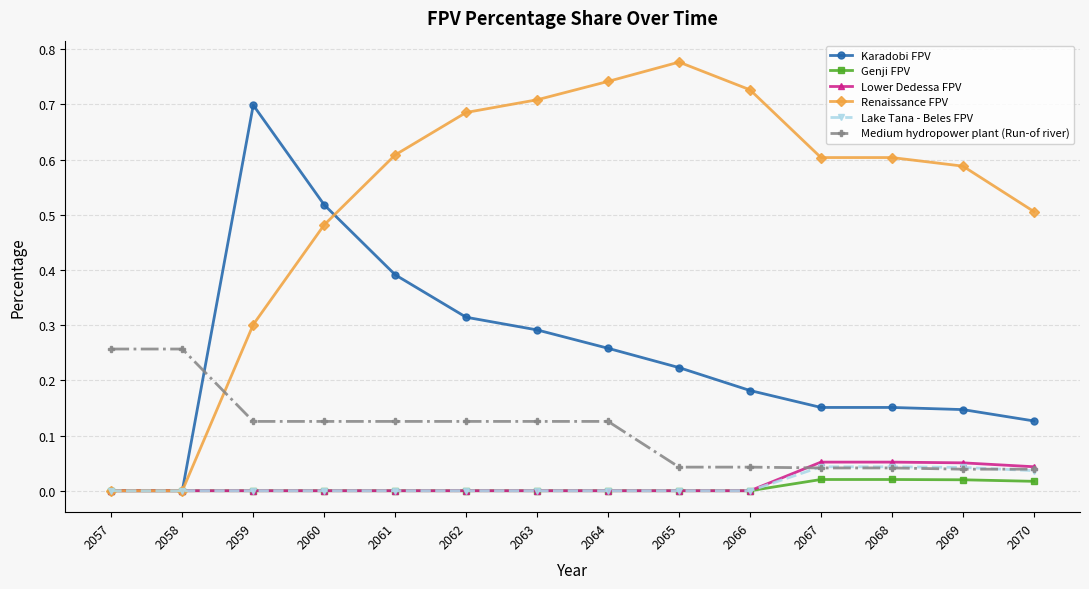

What are all the series names shown in the legend?

Karadobi FPV, Genji FPV, Lower Dedessa FPV, Renaissance FPV, Lake Tana - Beles FPV, Medium hydropower plant (Run-of river)